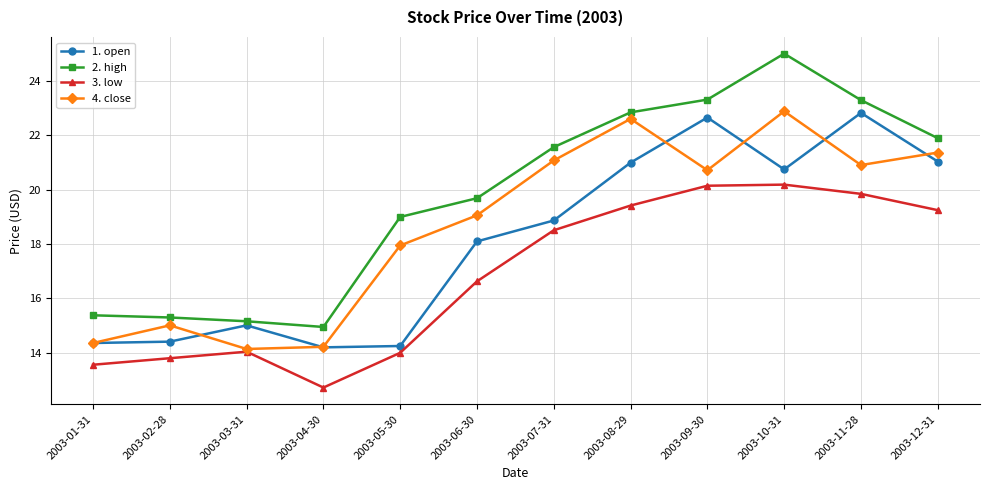

Where is the first local maximum for 3. low?

2003-03-31